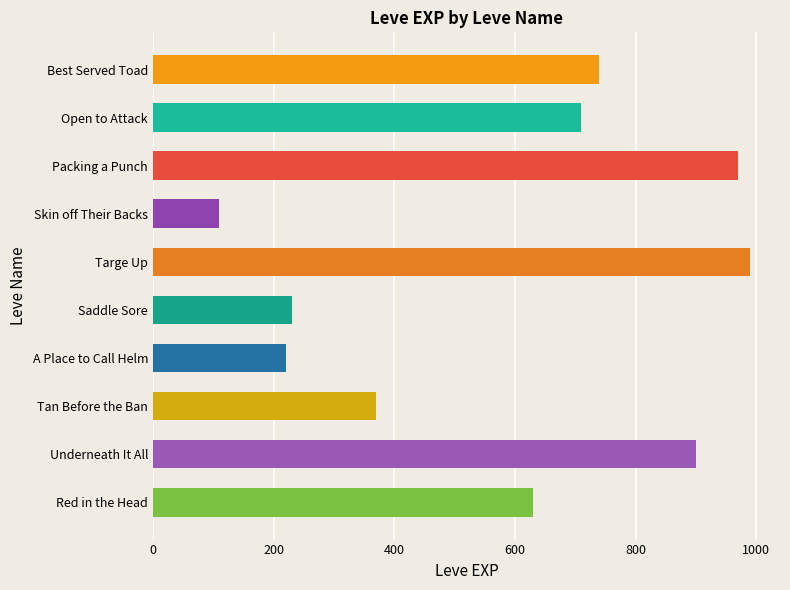

Reading bottom to top, list all the values displayed in this chart.

Red in the Head=630	Underneath It All=900	Tan Before the Ban=370	A Place to Call Helm=220	Saddle Sore=230	Targe Up=990	Skin off Their Backs=110	Packing a Punch=970	Open to Attack=710	Best Served Toad=740